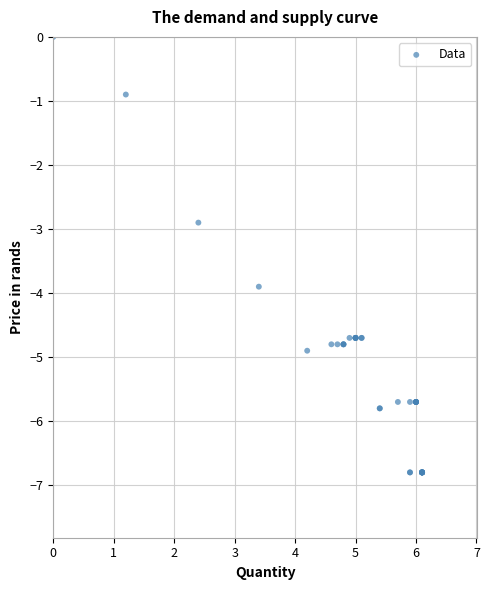

What Y value in the scatter plot is closest to -3?

-2.9